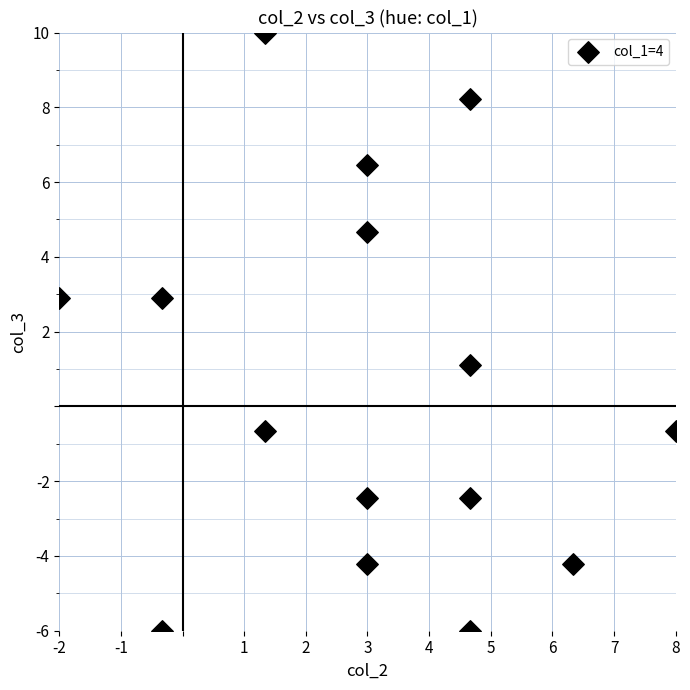

What is the range of Y values (max minus min)?

16.0